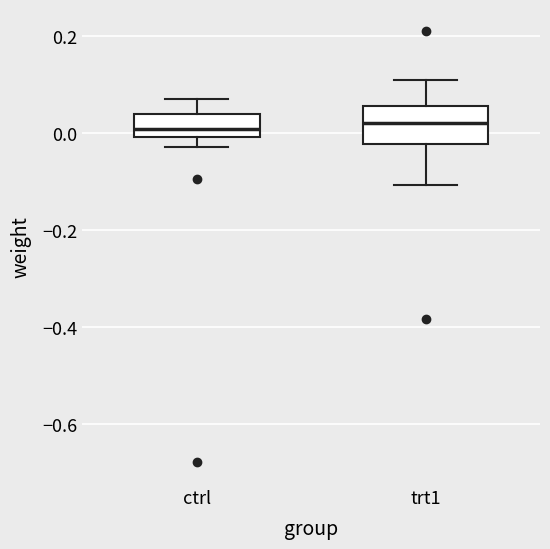

Reading left to right, transcribe this box plot: for each box, give where its median line is, the range the box spans, and where its two whiskers end, as read against the y-axis. The values are not printed on the chart, so give them approximately, as read against the axis.

ctrl: median 0.00 (just above the box's lower edge), box 0.00 to 0.04, whiskers -0.02 to 0.08
trt1: median 0.02, box -0.02 to 0.06, whiskers -0.10 to 0.10